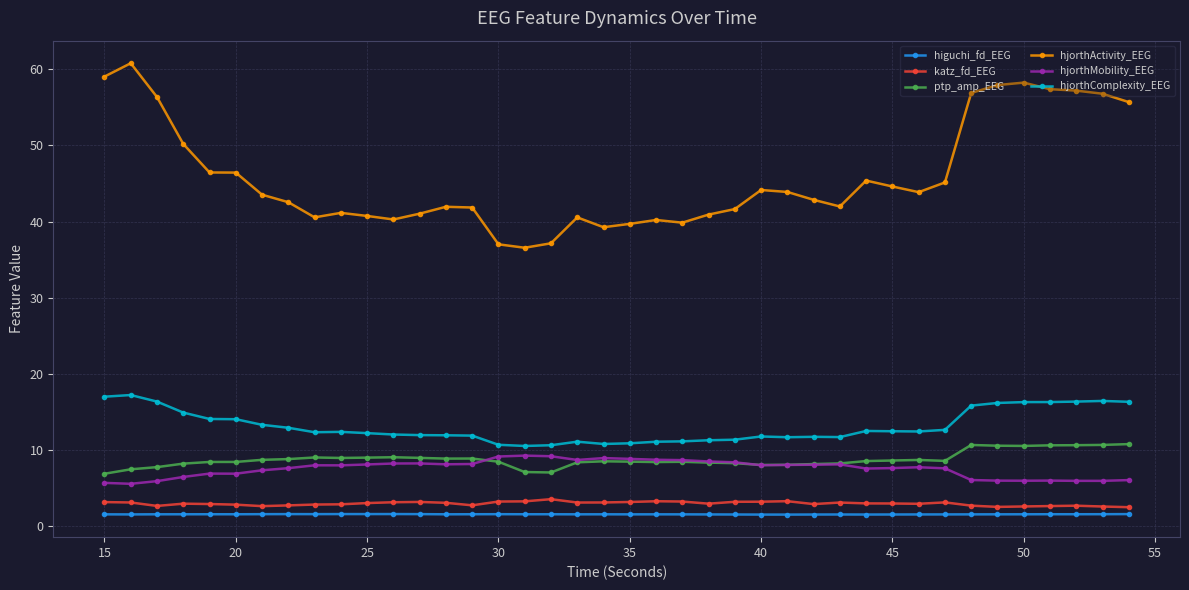

True or false: katz_fd_EEG and hjorthActivity_EEG intersect in this chart.

False